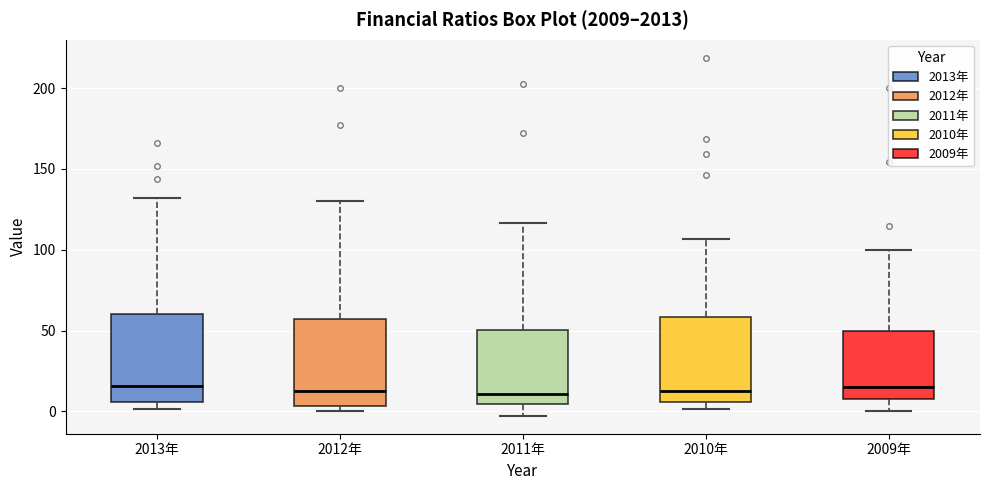

Reading left to right, transcribe this box plot: for each box, give where its median line is, the range the box spans, and where its two whiskers end, as read against the y-axis. The values are not printed on the chart, so give them approximately, as read against the axis.

2013年: median 15, box 5 to 60, whiskers 0 to 130
2012年: median 10, box 5 to 55, whiskers 0 to 130
2011年: median 10, box 5 to 50, whiskers -5 to 115
2010年: median 15, box 5 to 60, whiskers 0 to 105
2009年: median 15, box 5 to 50, whiskers 0 to 100